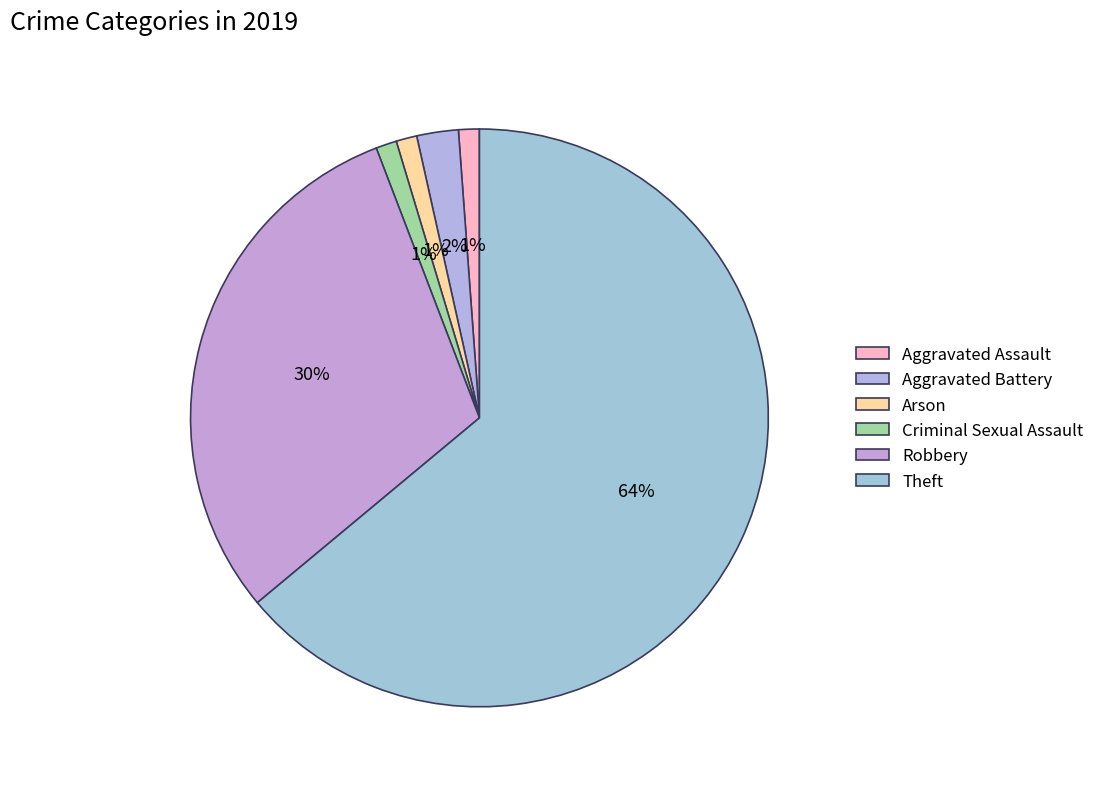

True or false: Aggravated Assault accounts for 10% of the total.

False